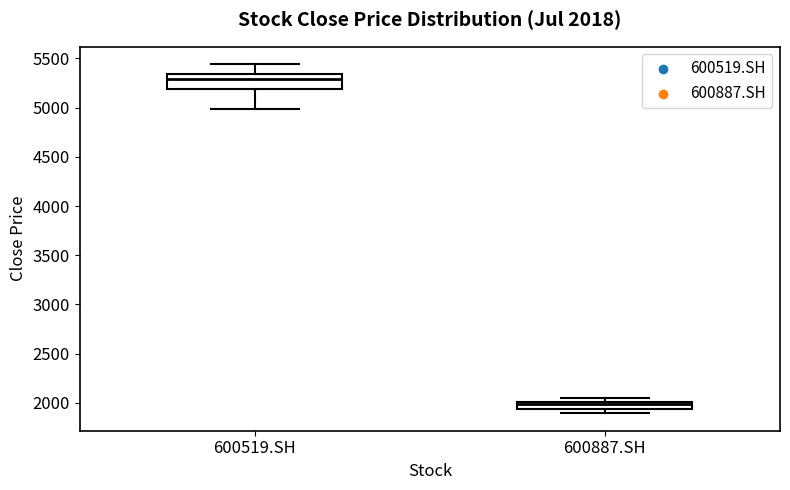

Which box is the tallest, from its lower edge to its upper edge?

600519.SH